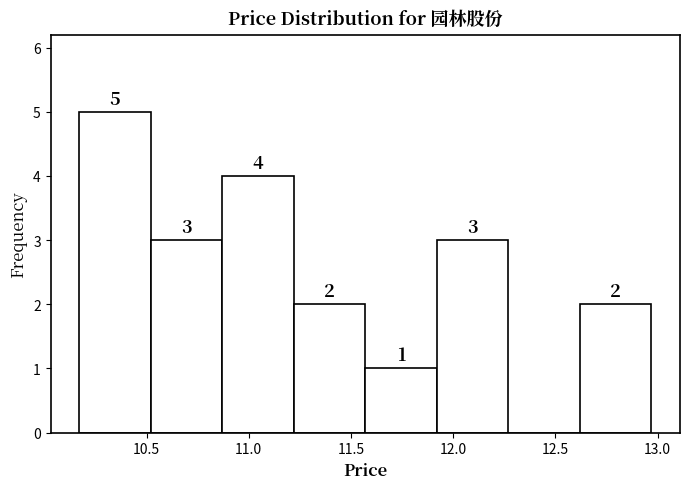

Over which range of the x-axis is the bar tallest?

10.17 to 10.52